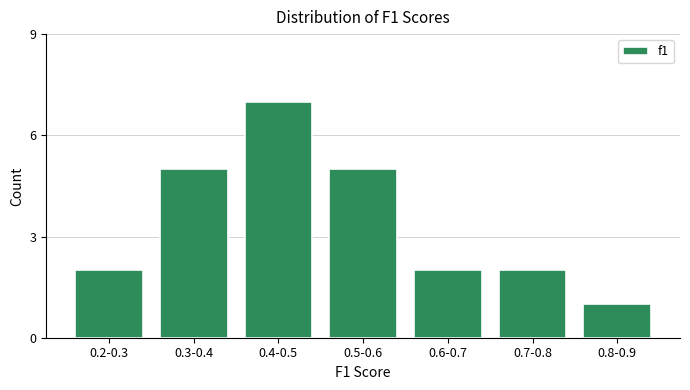

Reading left to right, list all the values displayed in this chart.

0.2-0.3=2	0.3-0.4=5	0.4-0.5=7	0.5-0.6=5	0.6-0.7=2	0.7-0.8=2	0.8-0.9=1